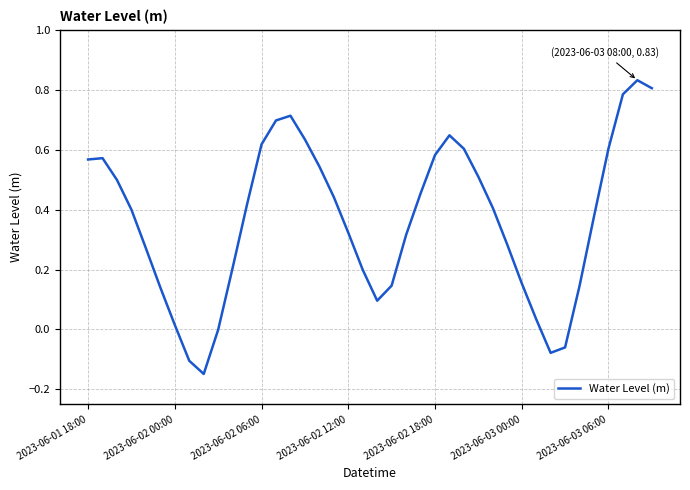

What is the difference between the maximum and minimum values?

1.0